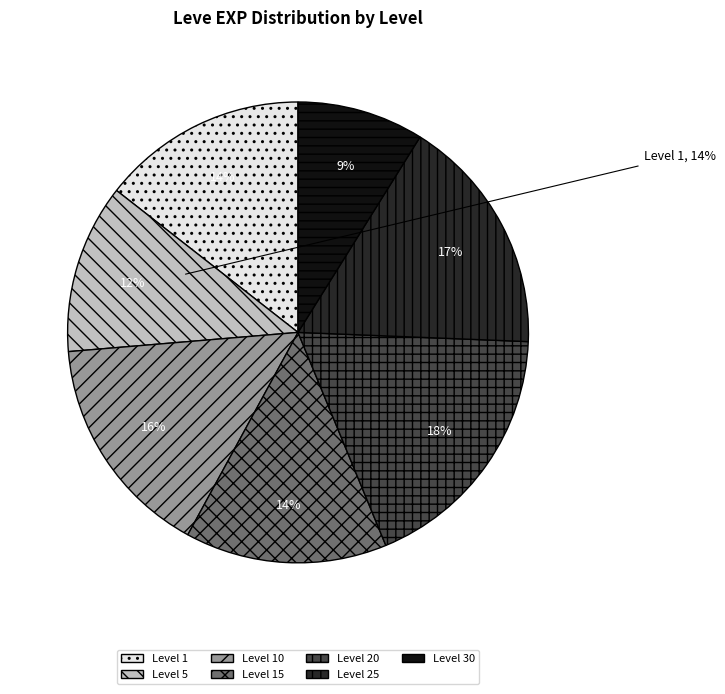

To the nearest percent, what is the average slice percentage?

14%